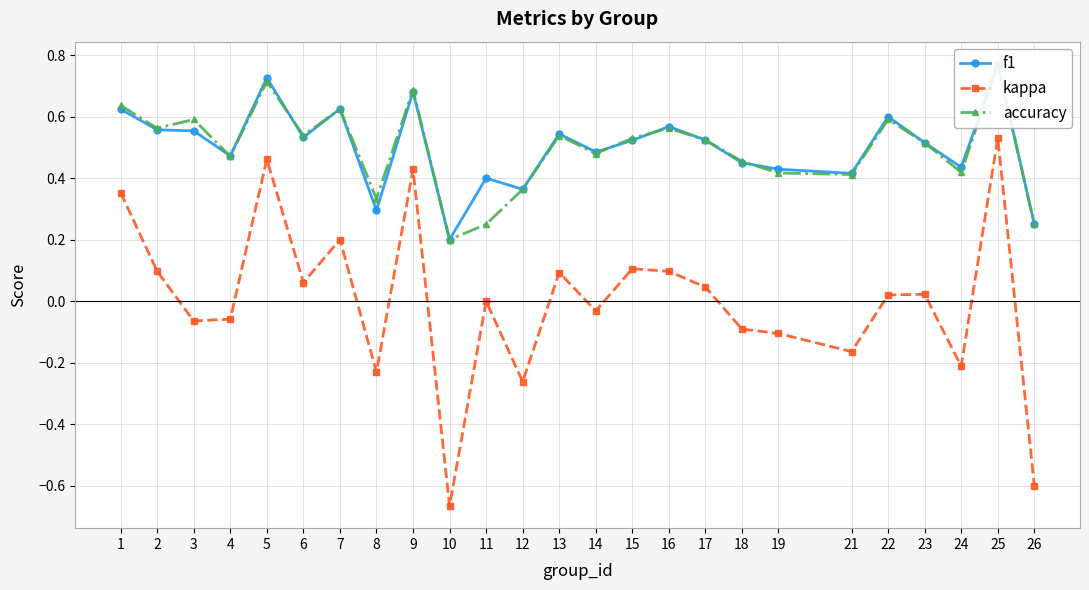

Which series has the largest range (max minus min)?

kappa